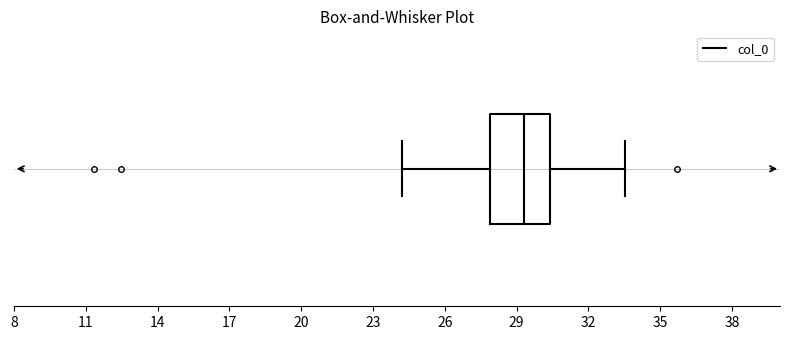

Read this box plot against the x-axis: the position of the median line, the range covered by the box, and the ends of both whiskers. The values are not printed on the chart, so give them approximately, as read against the axis.

median 29.5, box 28.0 to 30.5, whiskers 24.0 to 33.5